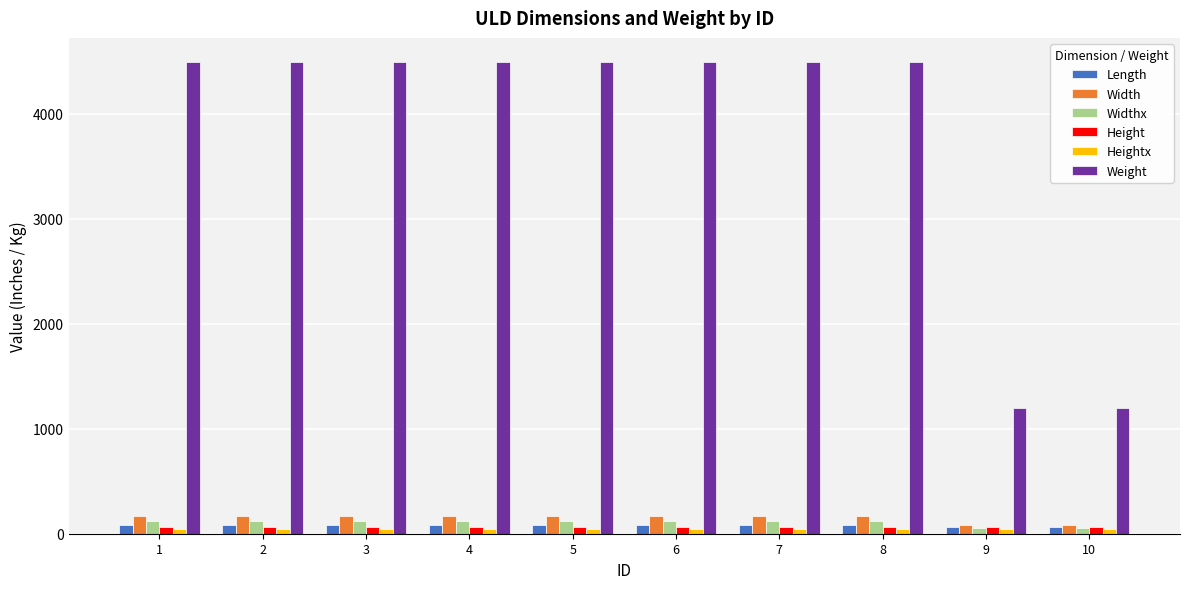

What is the difference between the highest and lowest values at 3?

4455.9